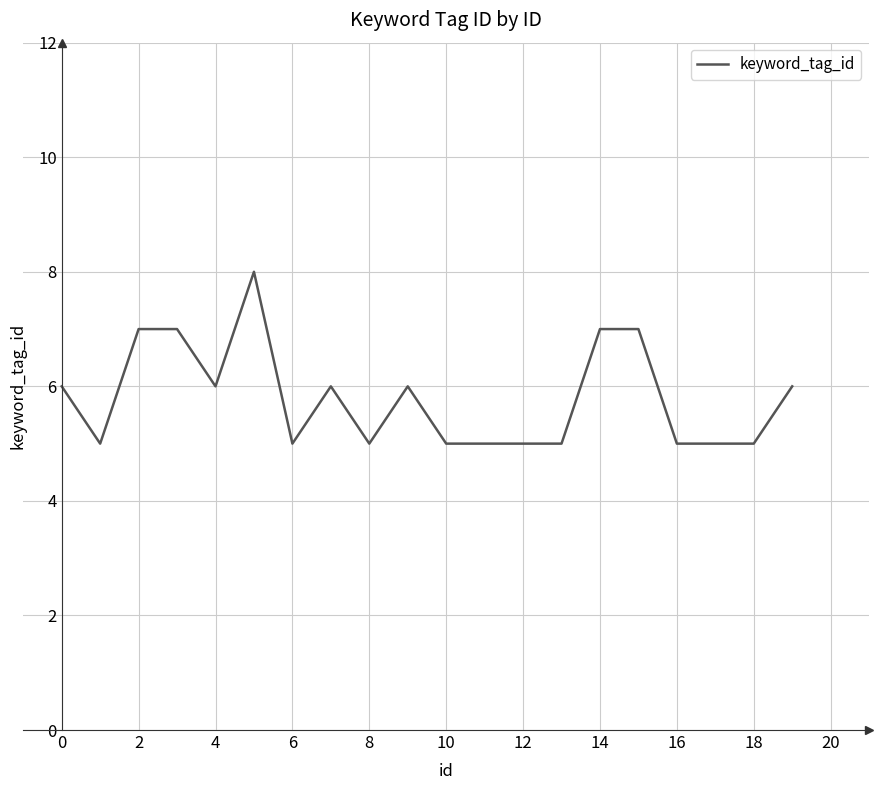

What is the difference between the maximum and minimum values?

3